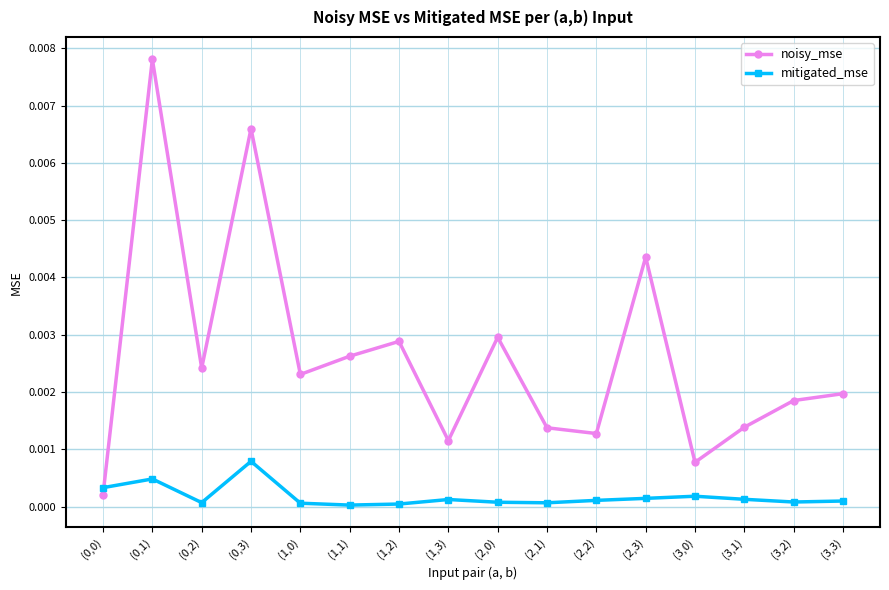

Which series has the largest total across all categories?

noisy_mse